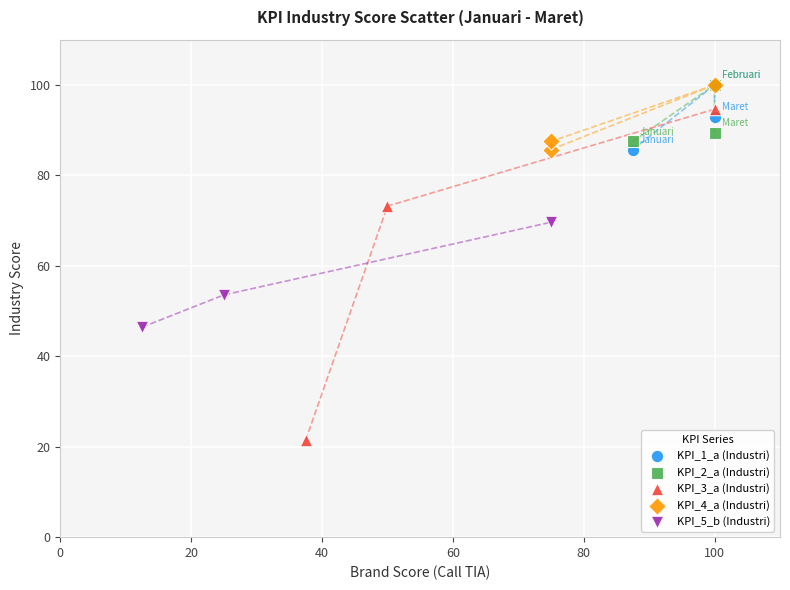

Which series has the largest Y range (max minus min)?

KPI_3_a (Industri)